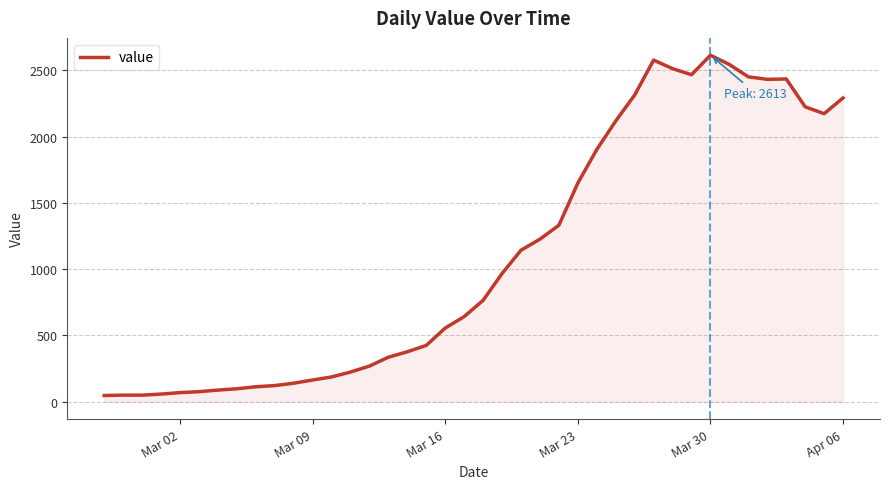

Does the chart display data point markers on the line(s)?

No